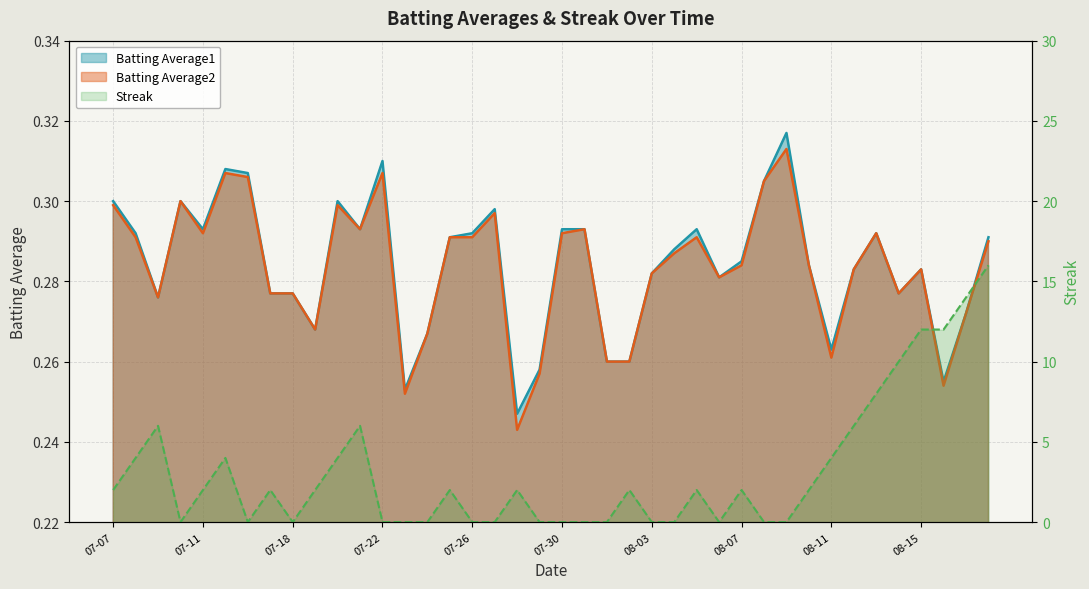

What is the value of the Batting Average1 point at the 19th from the left?

0.2